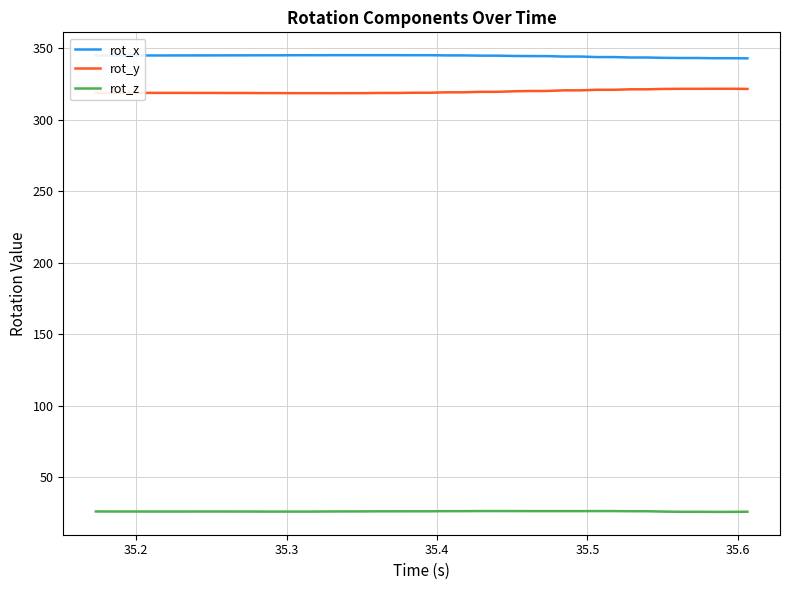

True or false: rot_z and rot_x cross at least once.

False